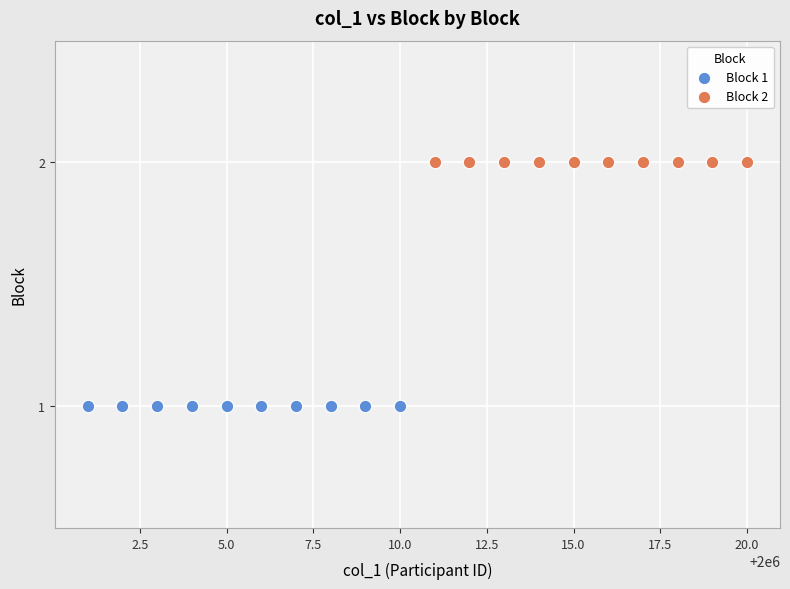

Which series reaches the maximum Y coordinate?

Block 2